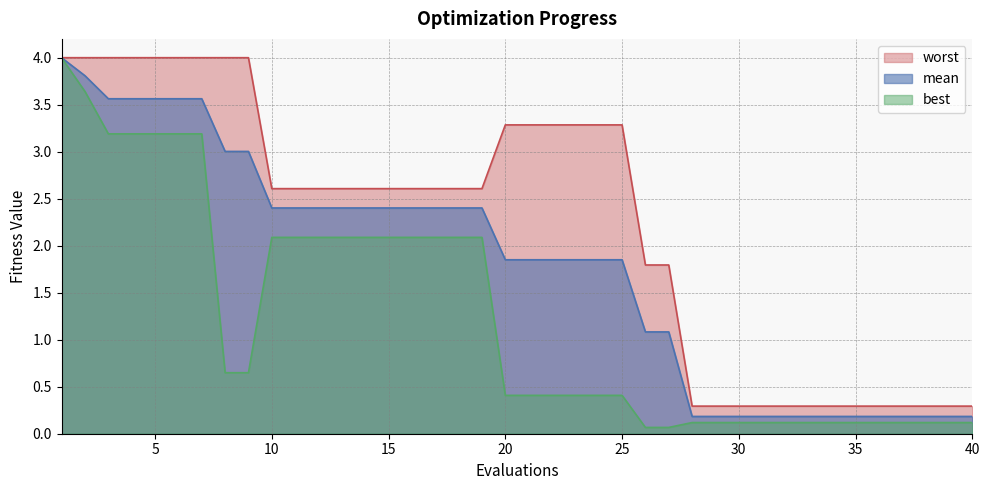

List the series in order of their peak value, lowest first.

best, mean, worst